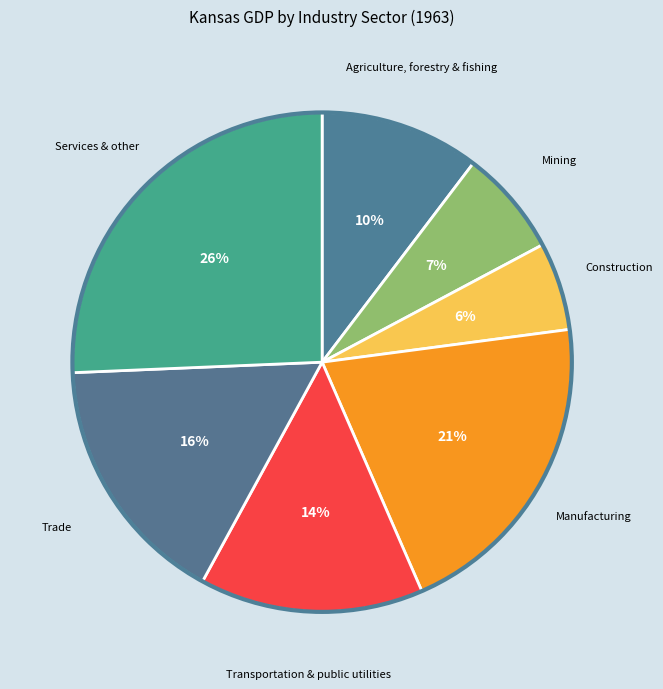

Between Trade and Manufacturing, which is larger?

Manufacturing